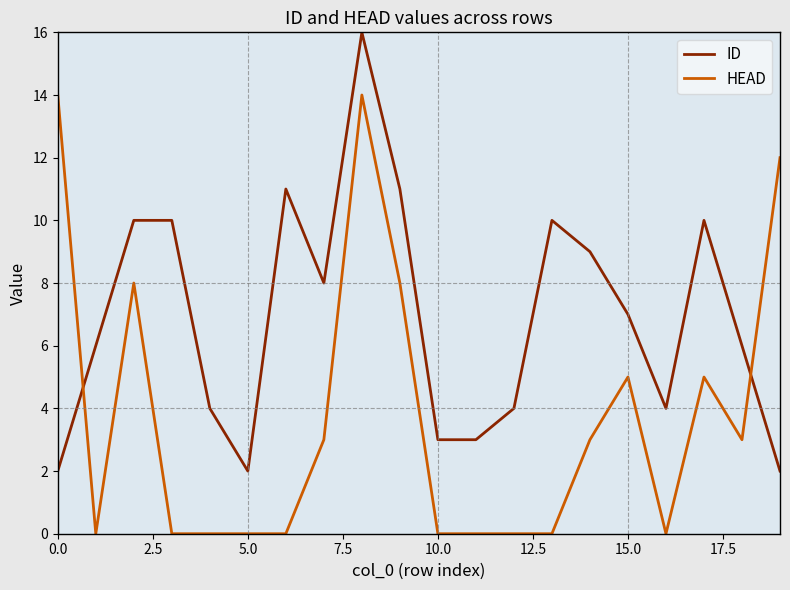

Which series has the largest total across all categories?

ID